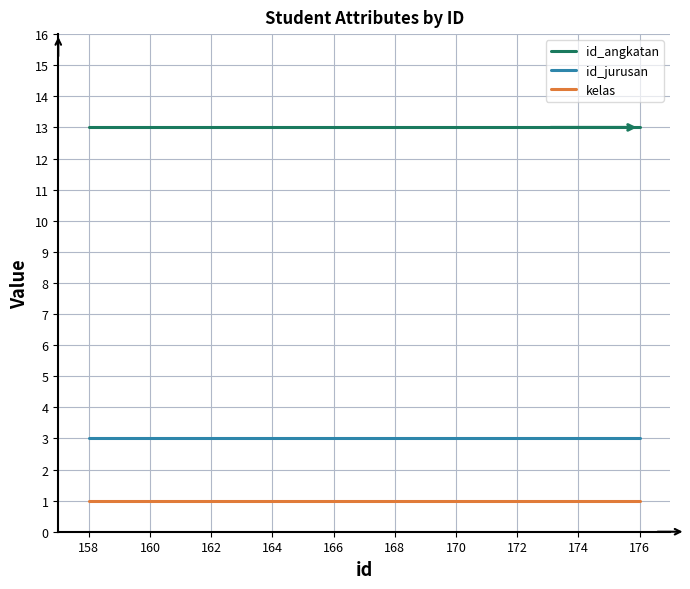

True or false: kelas and id_jurusan intersect in this chart.

False